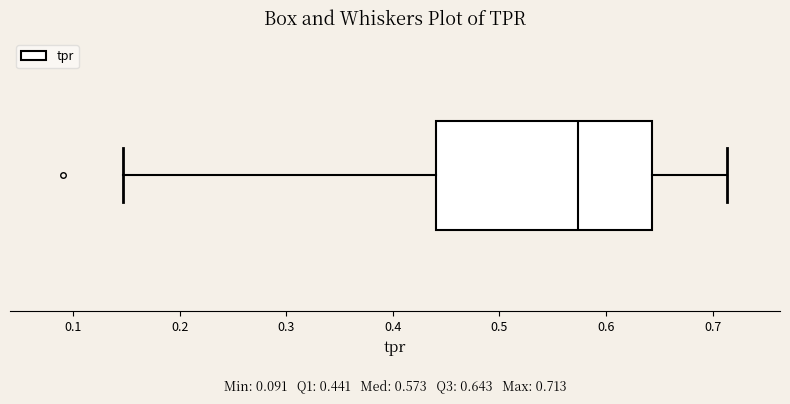

Read this box plot against the x-axis: the position of the median line, the range covered by the box, and the ends of both whiskers. The values are not printed on the chart, so give them approximately, as read against the axis.

median 0.57, box 0.44 to 0.64, whiskers 0.15 to 0.71